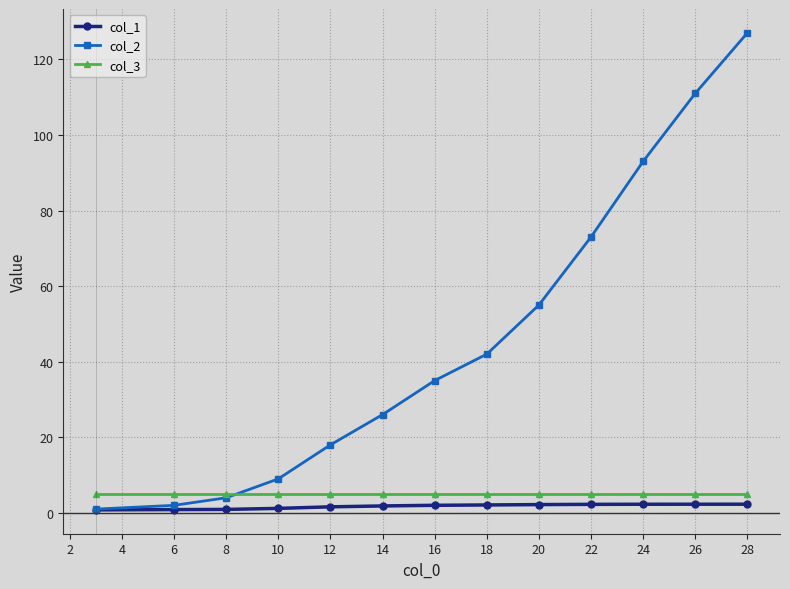

What is the greatest value displayed?

127.0